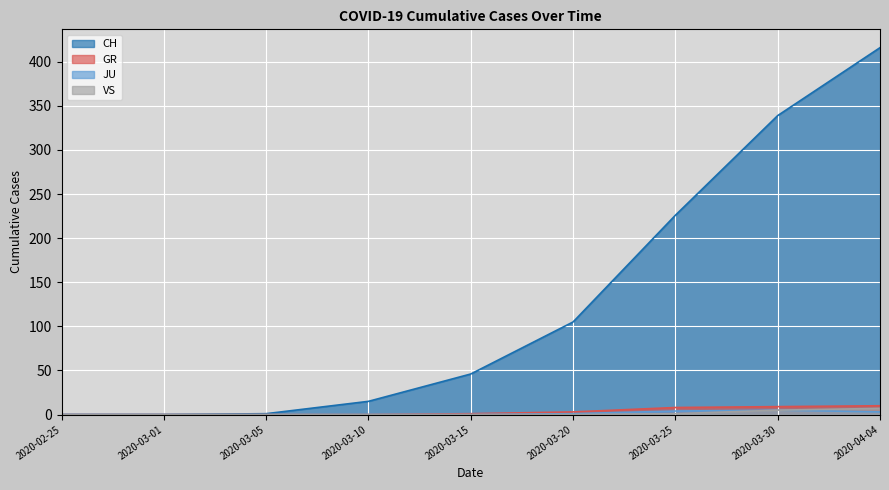

True or false: GR and CH cross at least once.

False